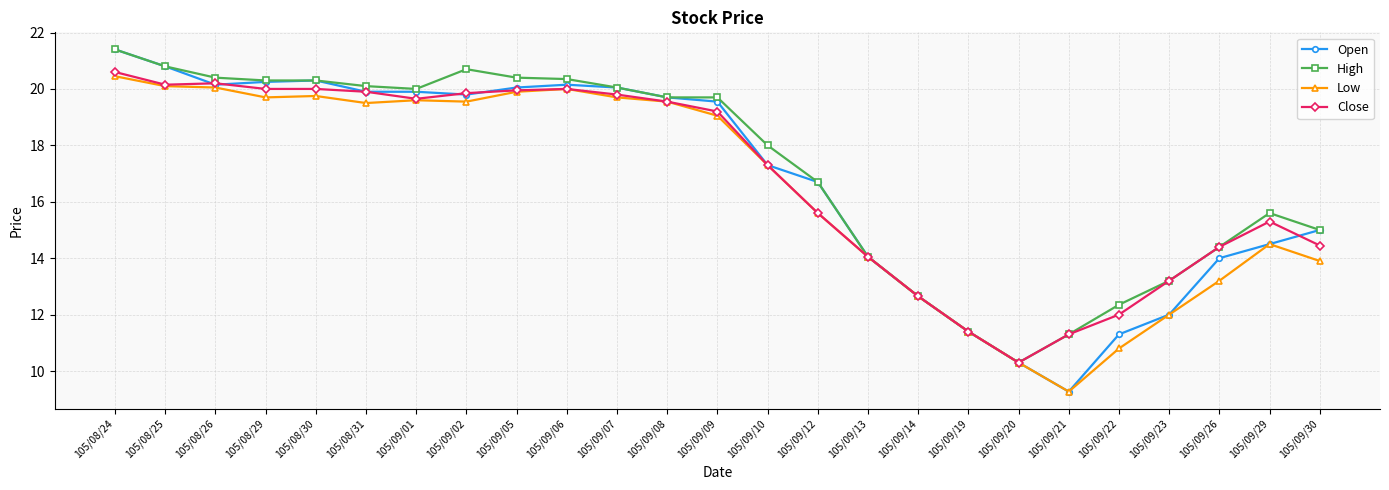

What are all the series names shown in the legend?

Open, High, Low, Close